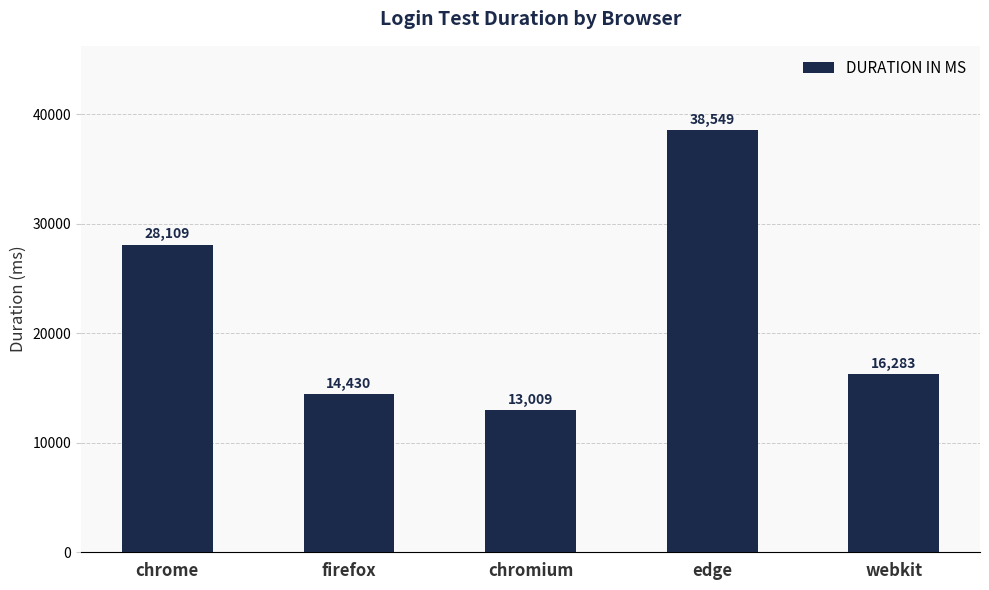

List the labels in order of value, largest first.

edge, chrome, webkit, firefox, chromium